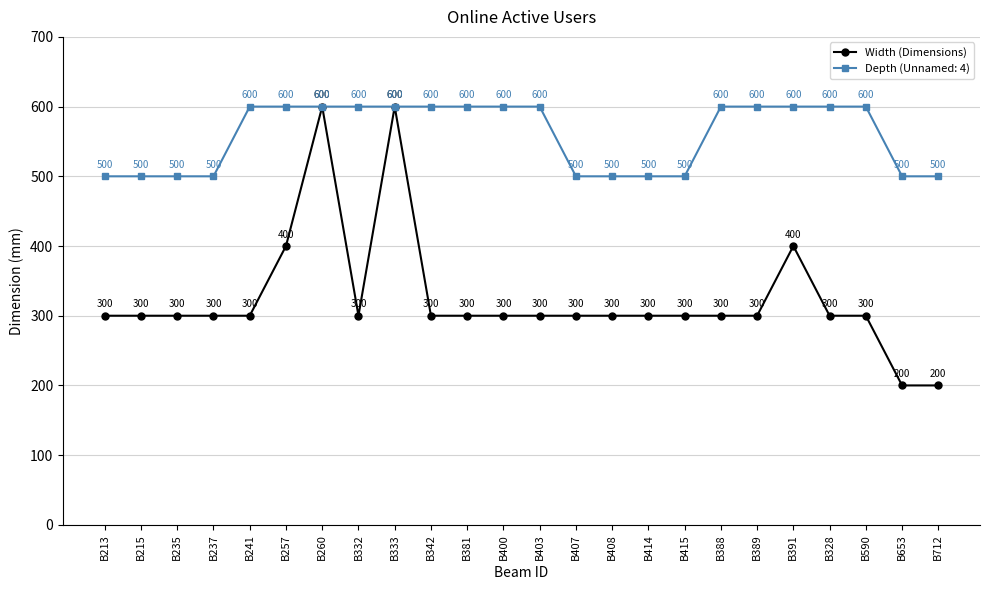

How many data points in Depth (Unnamed: 4) are less than 600?

10